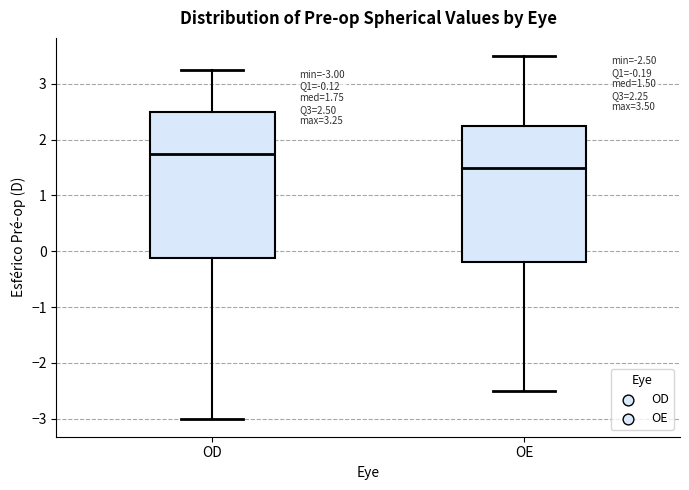

Comparing the boxes themselves (not the whiskers), which one is the tallest?

OD